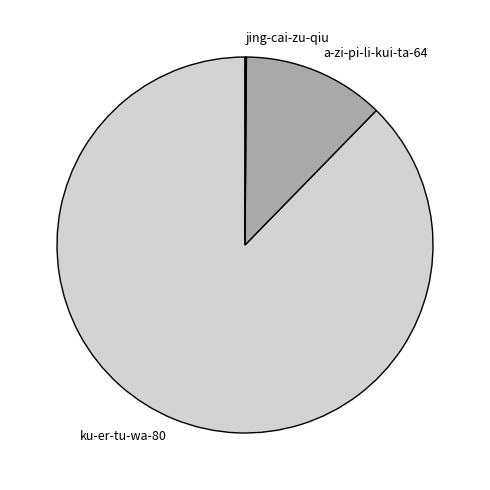

Is ku-er-tu-wa-80 the majority of the pie?

Yes